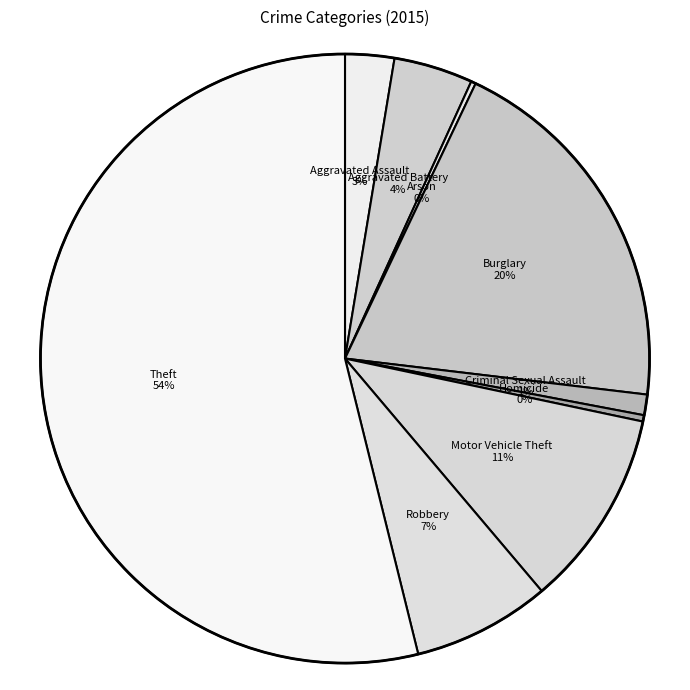

Which slice is the smallest?

Arson